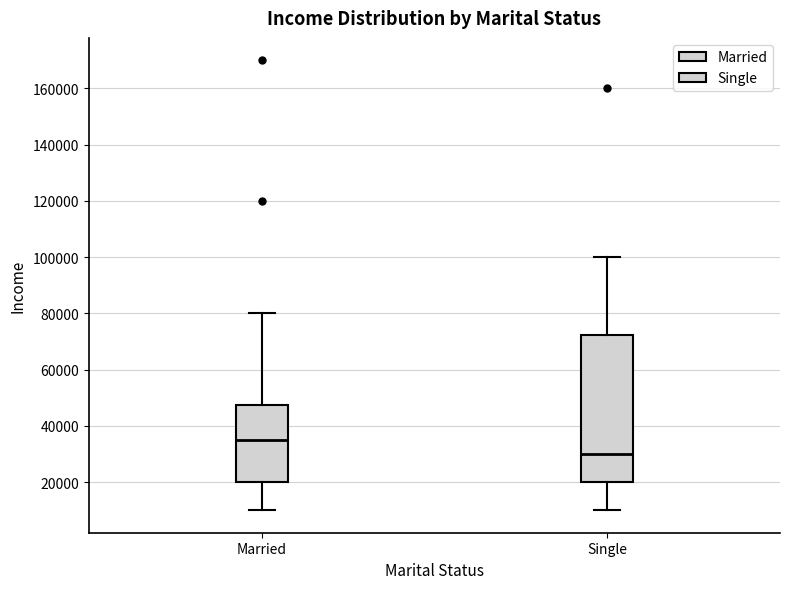

Reading left to right, transcribe this box plot: for each box, give where its median line is, the range the box spans, and where its two whiskers end, as read against the y-axis. The values are not printed on the chart, so give them approximately, as read against the axis.

Married: median 36000, box 20000 to 48000, whiskers 10000 to 80000
Single: median 30000, box 20000 to 72000, whiskers 10000 to 100000